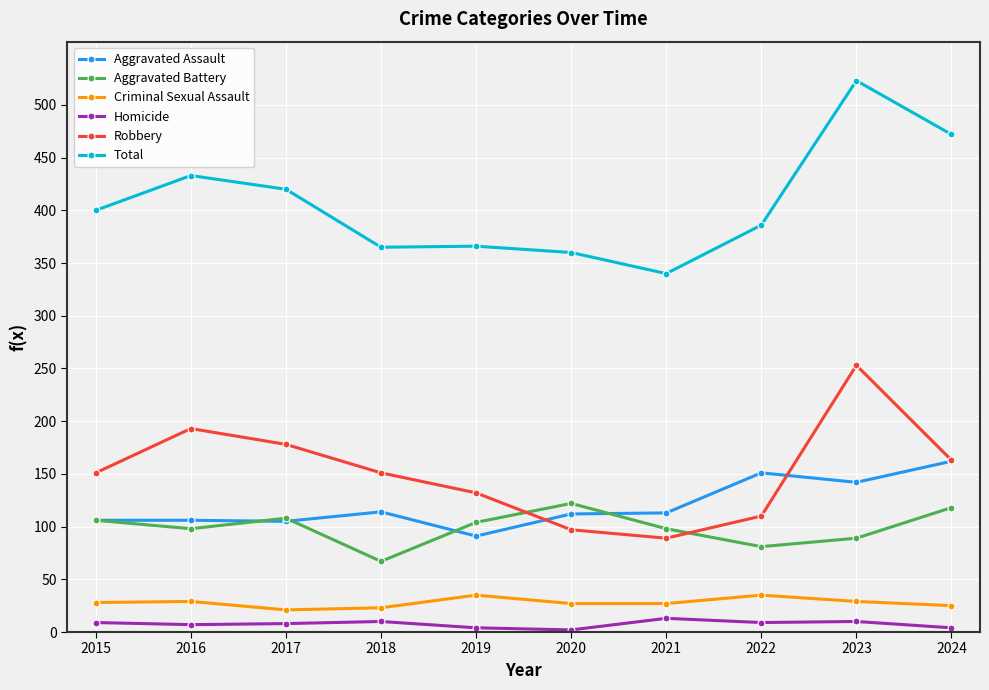

Which series has the widest spread of values?

Total